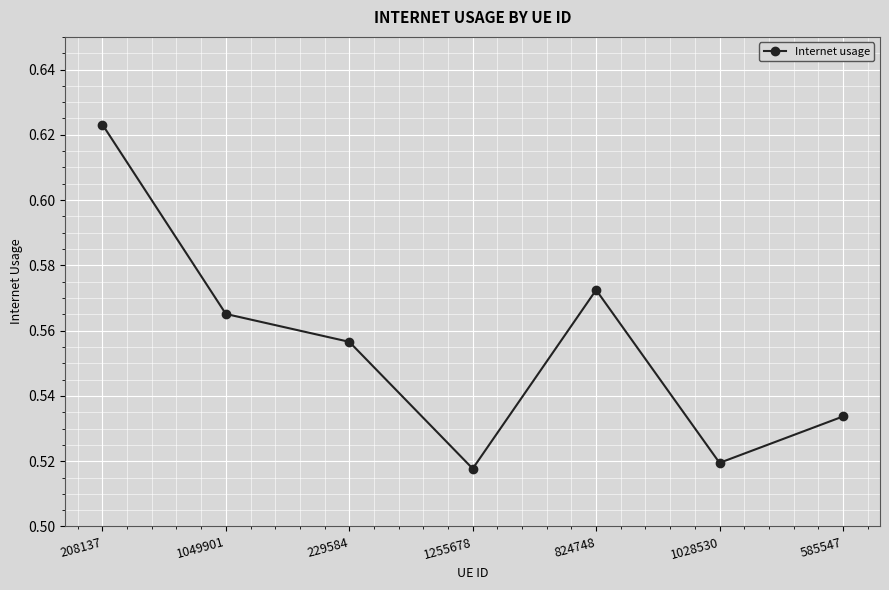

What is the label of the 4th point from the right?

1255678